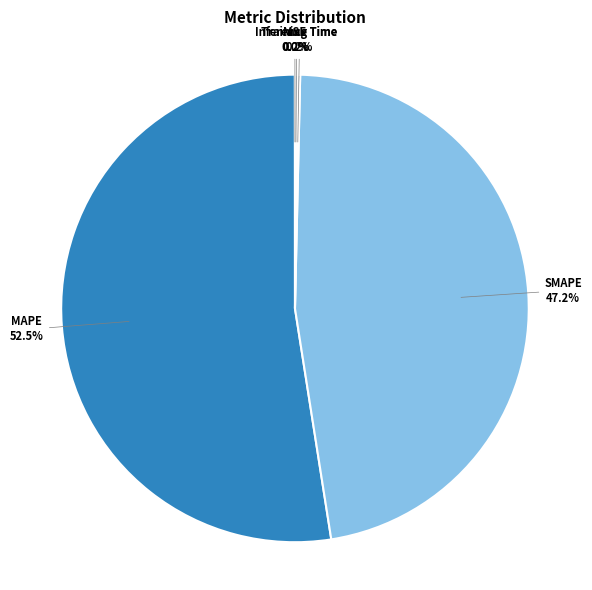

Does any single category account for the majority?

Yes